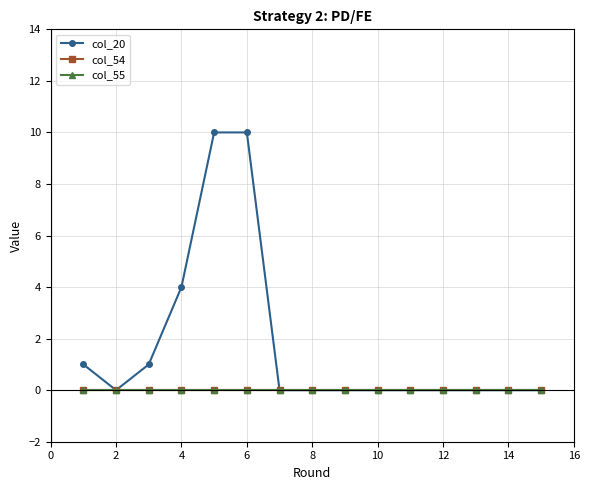

Rank the series by their maximum value, from highest to lowest.

col_20, col_54, col_55